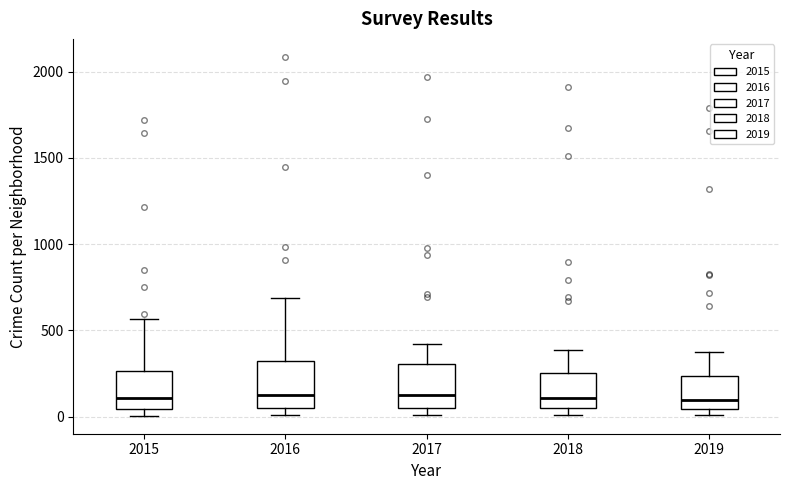

Reading left to right, read every box against the y-axis: the position of its median line, the range the box covers, and the ends of its whiskers. The values are not printed on the chart, so give them approximately, as read against the axis.

2015: median 100, box 50 to 250, whiskers 0 to 550
2016: median 150, box 50 to 300, whiskers 0 to 700
2017: median 100, box 50 to 300, whiskers 0 to 400
2018: median 100, box 50 to 250, whiskers 0 to 400
2019: median 100, box 50 to 250, whiskers 0 to 400